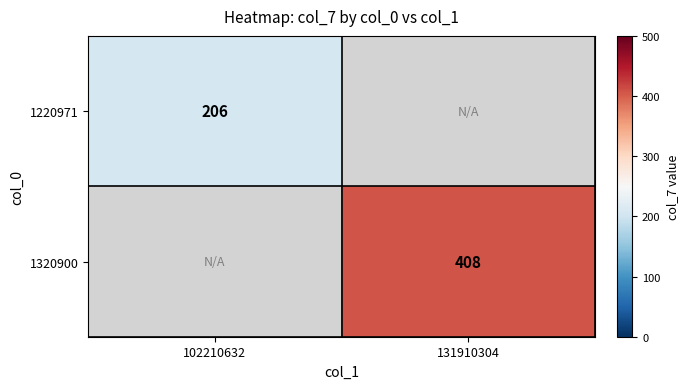

True or false: 1320900 has a value of 408 at 131910304.

True